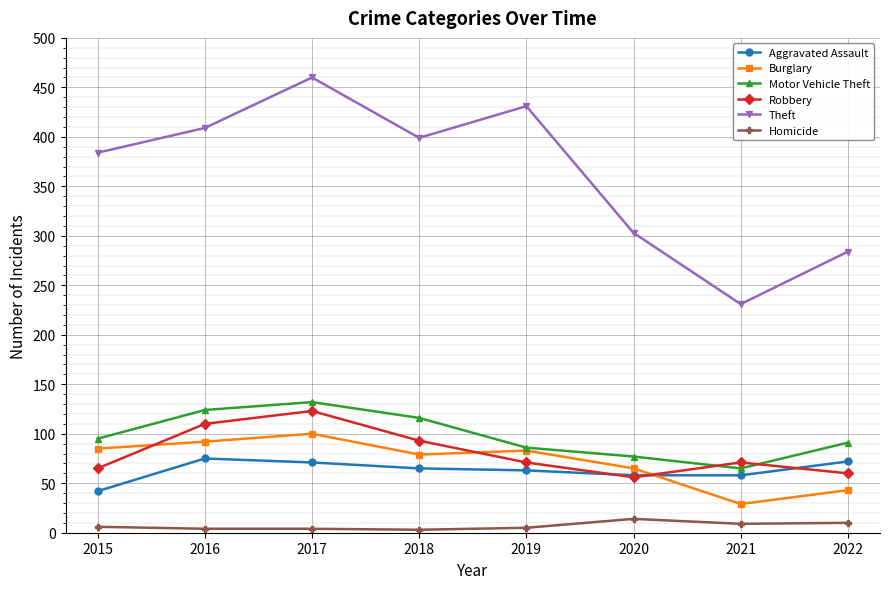

What is the difference between the highest and lowest values at 2020?

289